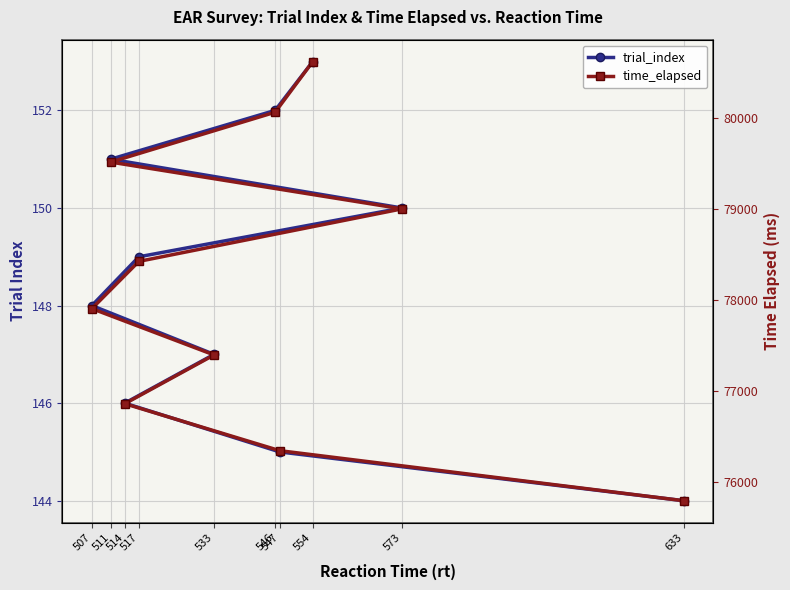

What are all the series names shown in the legend?

trial_index, time_elapsed